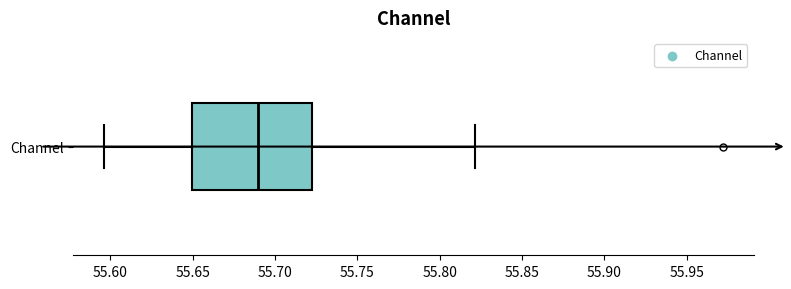

Where does the right whisker of the box for Channel end on the x-axis? The values are not printed on the chart, so give them approximately, as read against the axis.

55.820